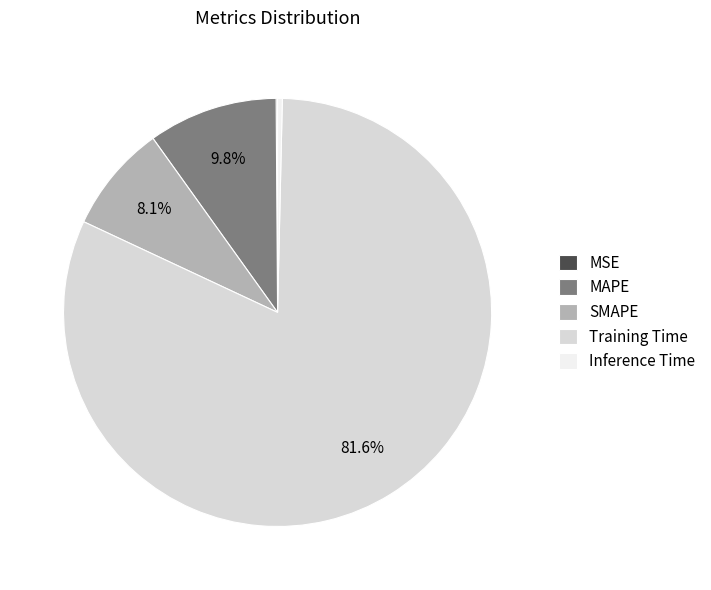

Which category has the biggest portion of the pie?

Training Time